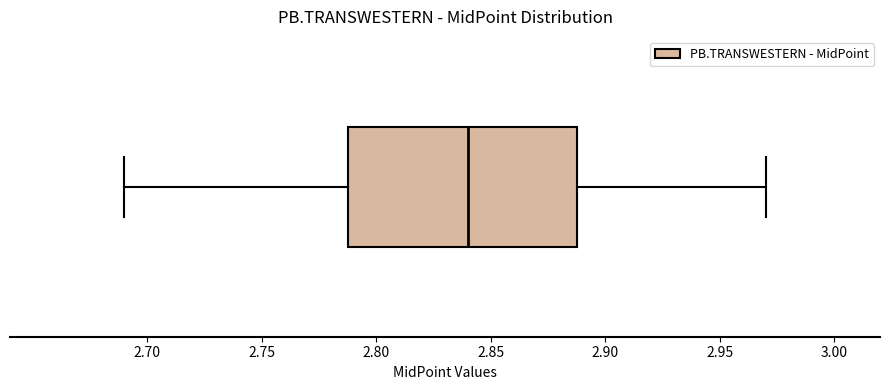

Read this box plot against the x-axis: the position of the median line, the range covered by the box, and the ends of both whiskers. The values are not printed on the chart, so give them approximately, as read against the axis.

median 2.84, box 2.79 to 2.89, whiskers 2.69 to 2.97